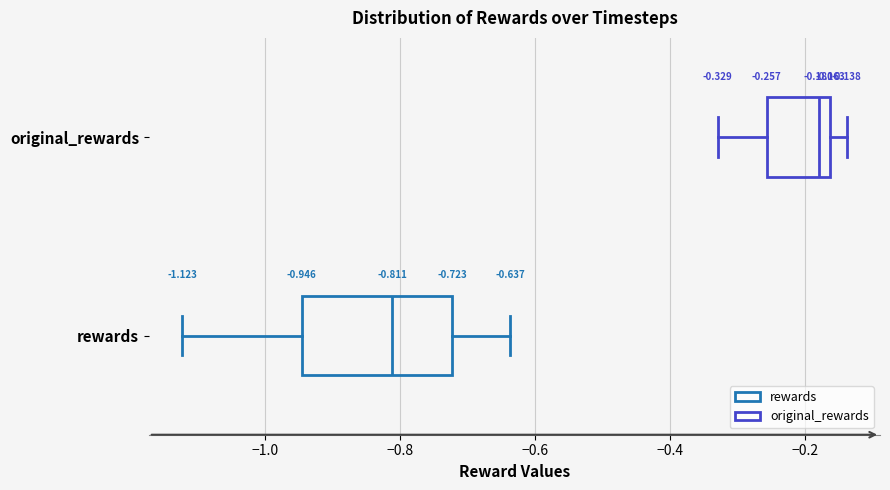

Which box is the widest, from its left edge to its right edge?

rewards